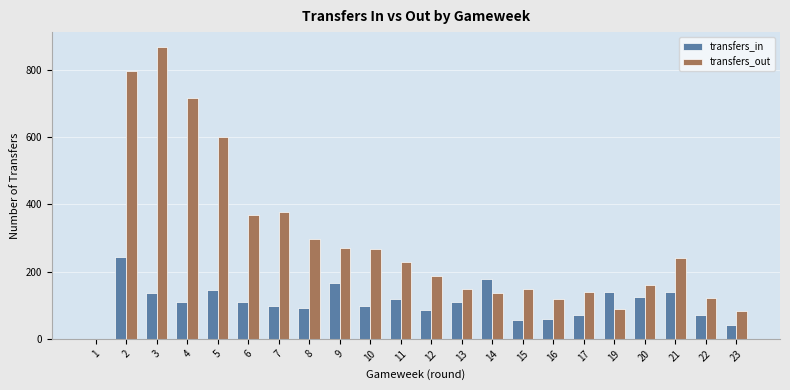

True or false: transfers_in has a value of 185 at 20.

False